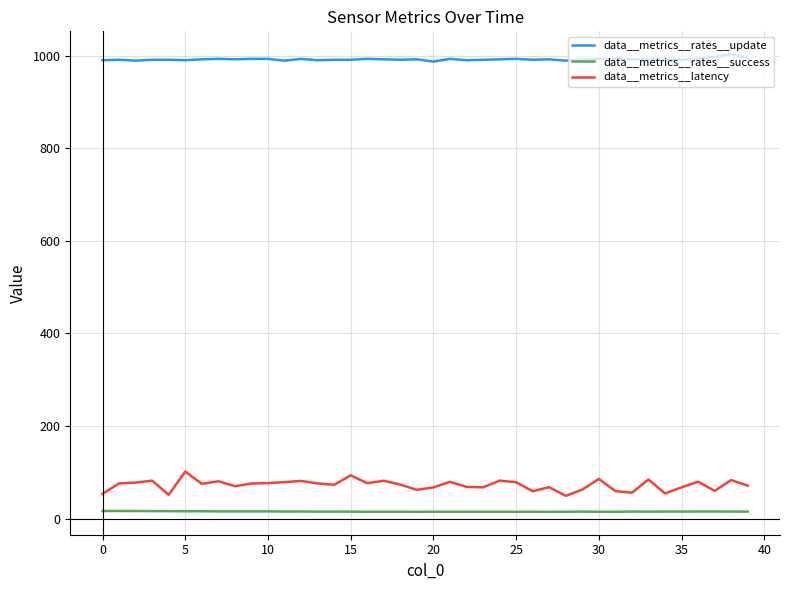

What is the difference between the second highest and second lowest values in the data__metrics__latency series?

42.0